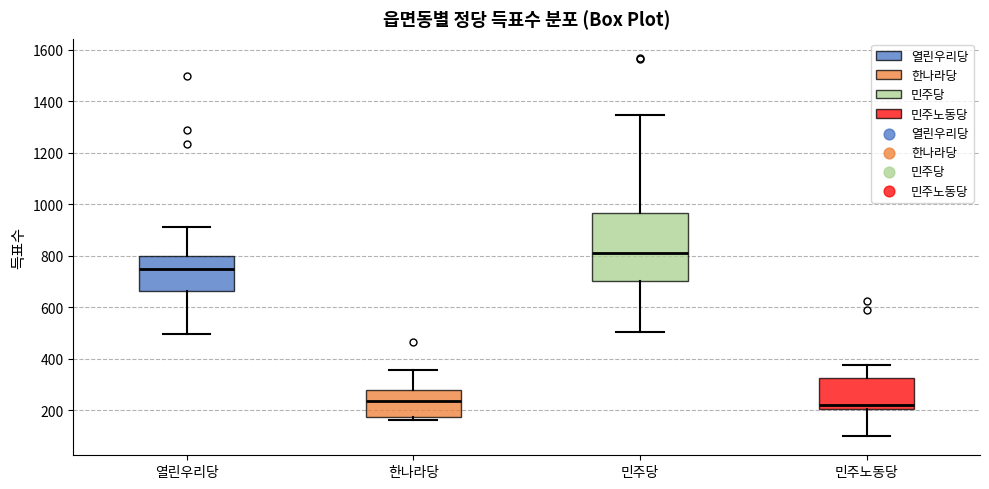

Where does the upper whisker of the box for 민주당 end on the y-axis? The values are not printed on the chart, so give them approximately, as read against the axis.

1340